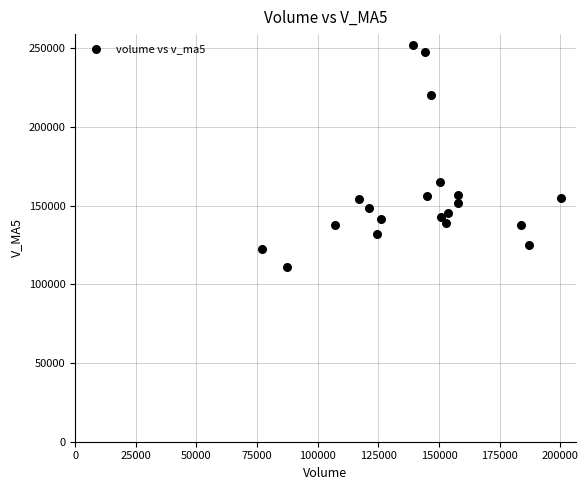

What Y value in the scatter plot is closest to 181473?

164992.5